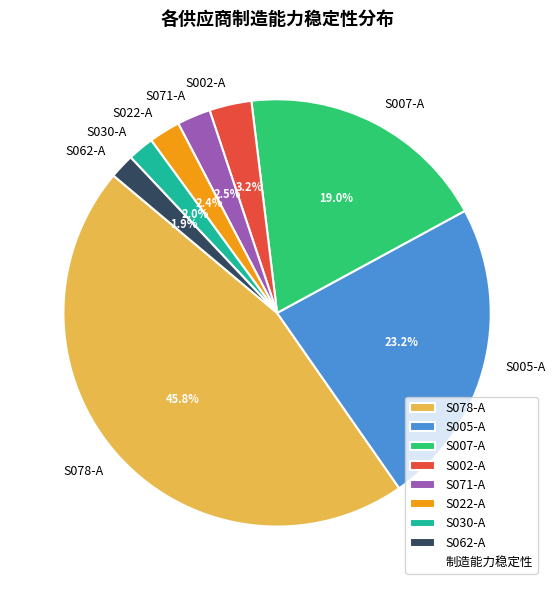

Which has a higher value, S007-A or S078-A?

S078-A